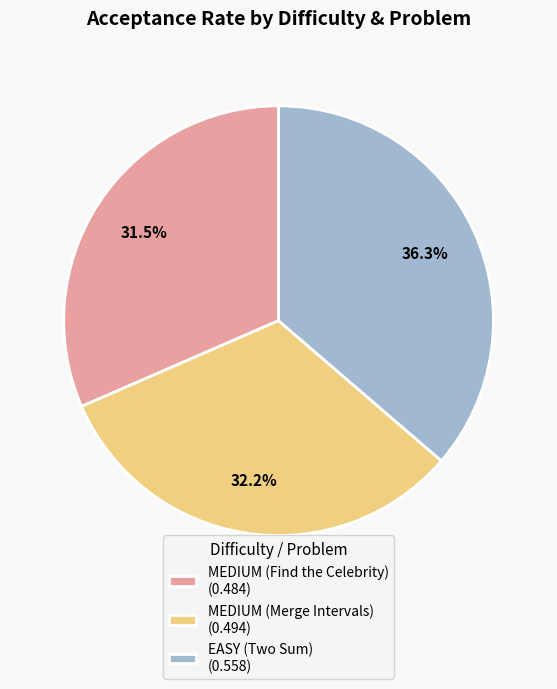

The EASY (Two Sum) slice represents 36% of the pie. True or false?

True